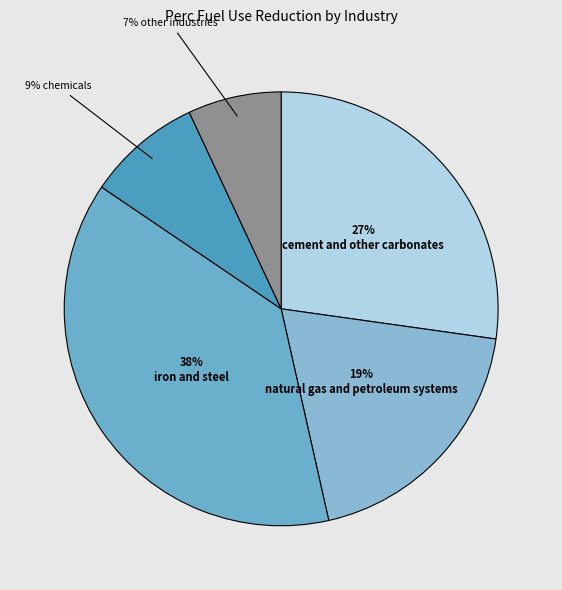

Which category has the biggest portion of the pie?

iron and steel